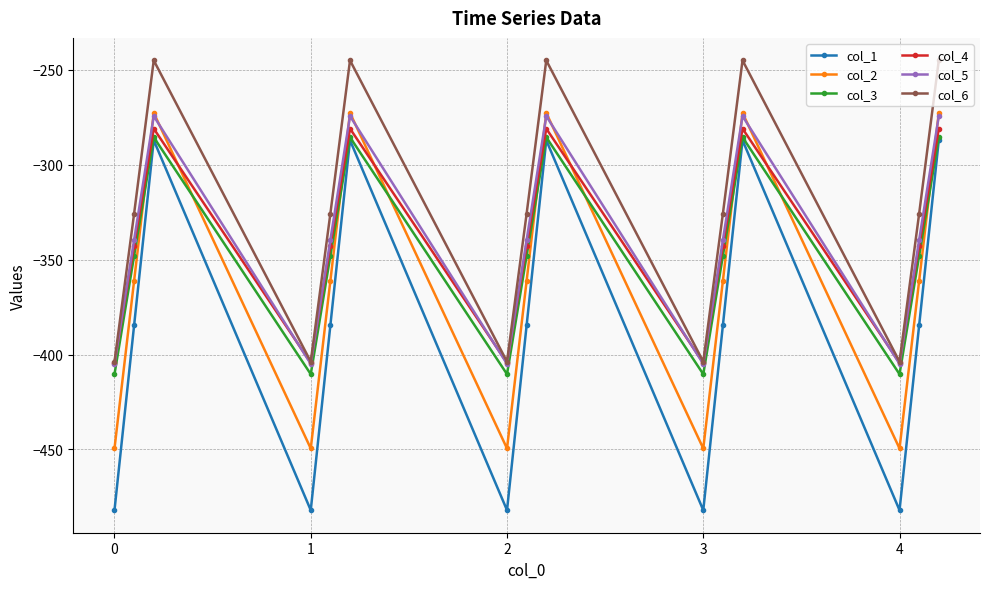

Which series has the largest total across all categories?

col_6